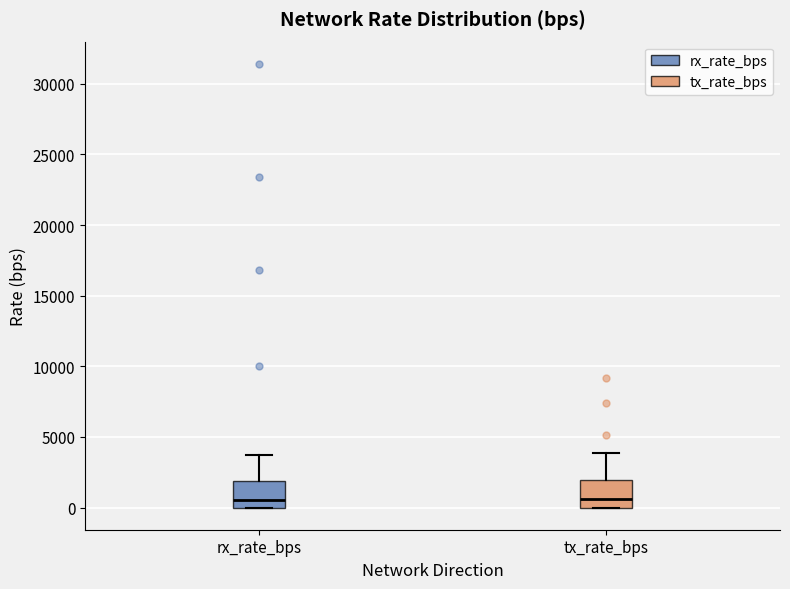

Reading left to right, transcribe this box plot: for each box, give where its median line is, the range the box spans, and where its two whiskers end, as read against the y-axis. The values are not printed on the chart, so give them approximately, as read against the axis.

rx_rate_bps: median 500, box 0 to 2000, whiskers 0 to 3500
tx_rate_bps: median 500, box 0 to 2000, whiskers 0 to 4000